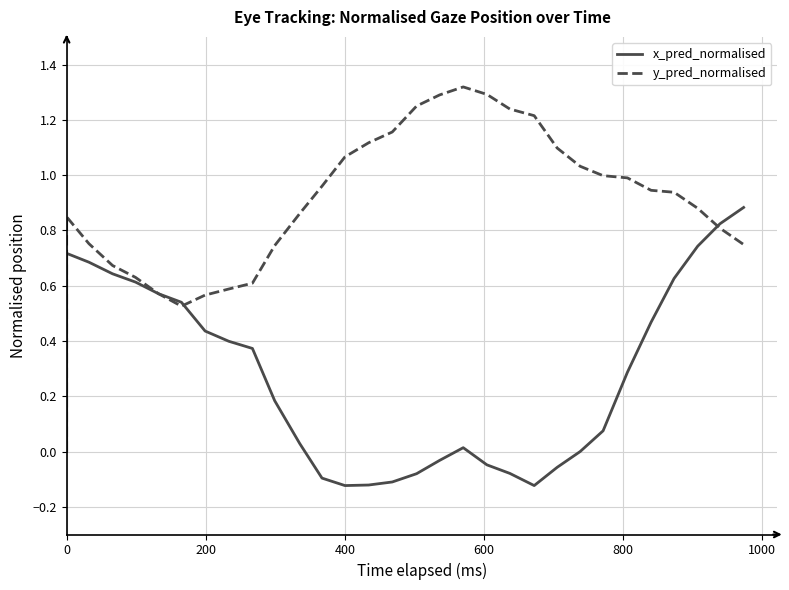

True or false: y_pred_normalised and x_pred_normalised cross at least once.

True